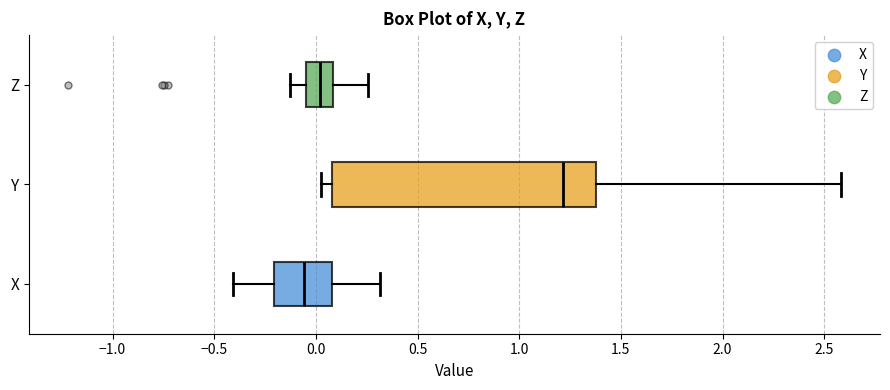

Reading bottom to top, read every box against the x-axis: the position of its median line, the range the box covers, and the ends of its whiskers. The values are not printed on the chart, so give them approximately, as read against the axis.

X: median -0.05, box -0.20 to 0.10, whiskers -0.40 to 0.30
Y: median 1.20, box 0.10 to 1.40, whiskers 0.05 to 2.60
Z: median 0.00, box -0.05 to 0.10, whiskers -0.15 to 0.25